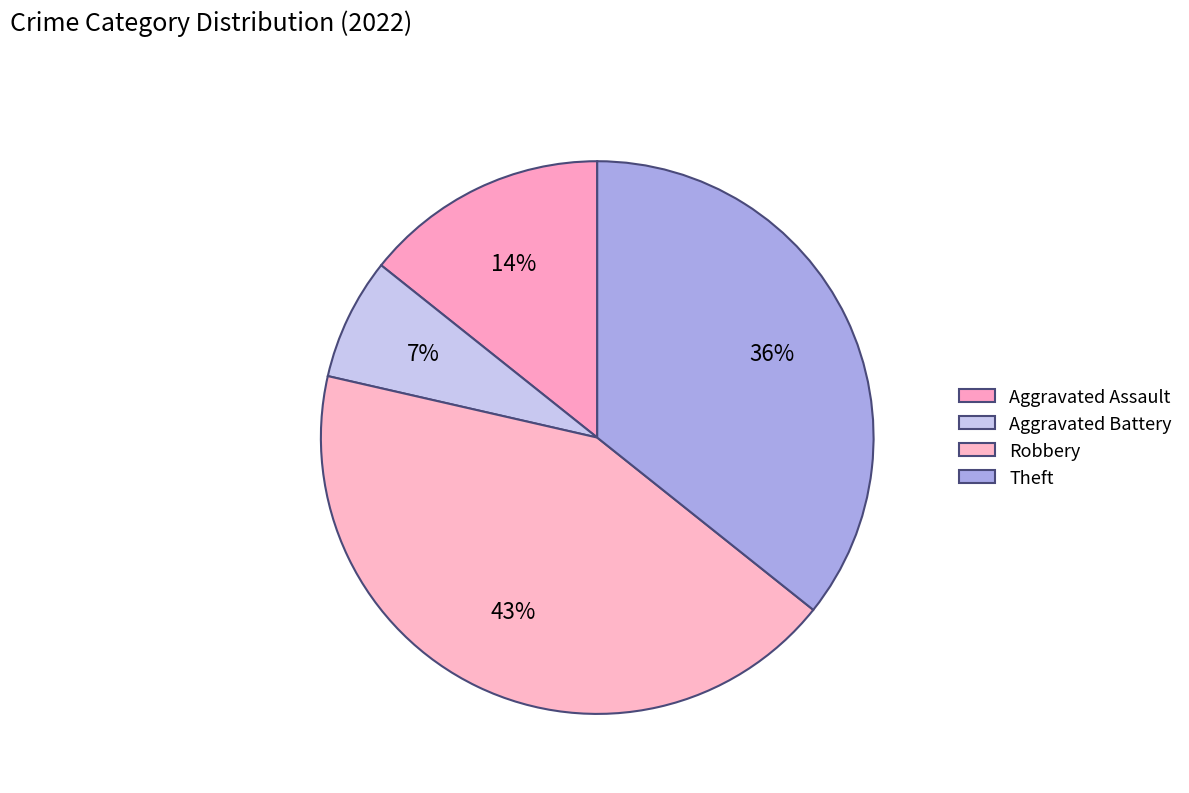

To the nearest percent, what is the difference between the largest and smallest slice percentages?

36%